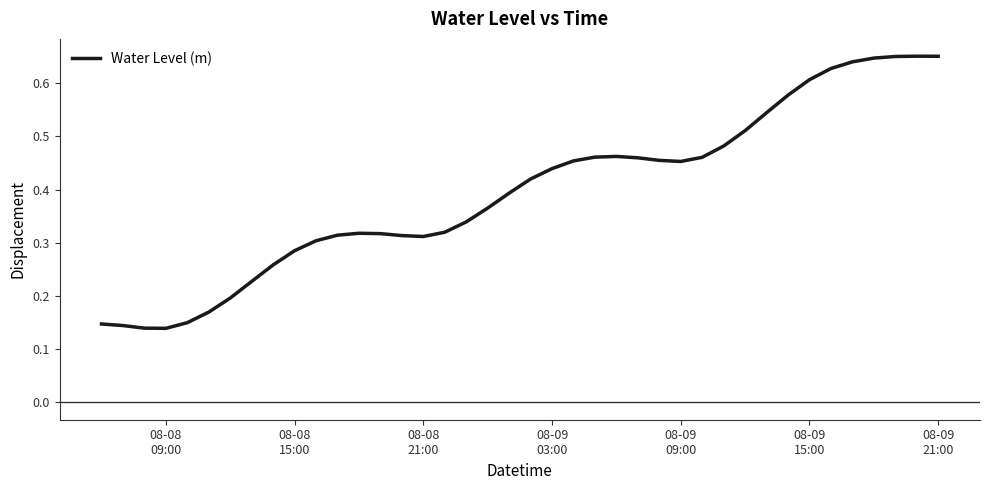

True or false: the data has more than 1 interior local peaks.

True